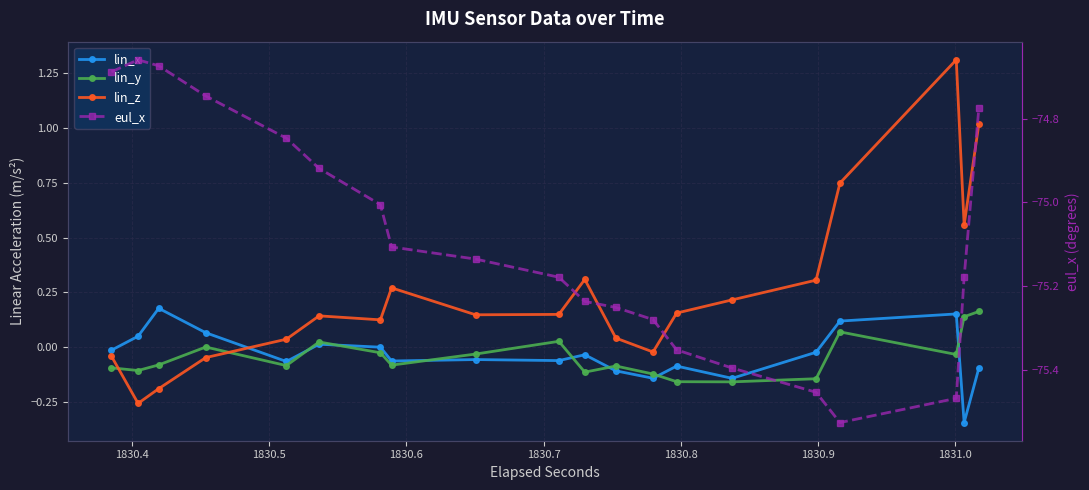

What is the highest value of the lin_x series?

0.2